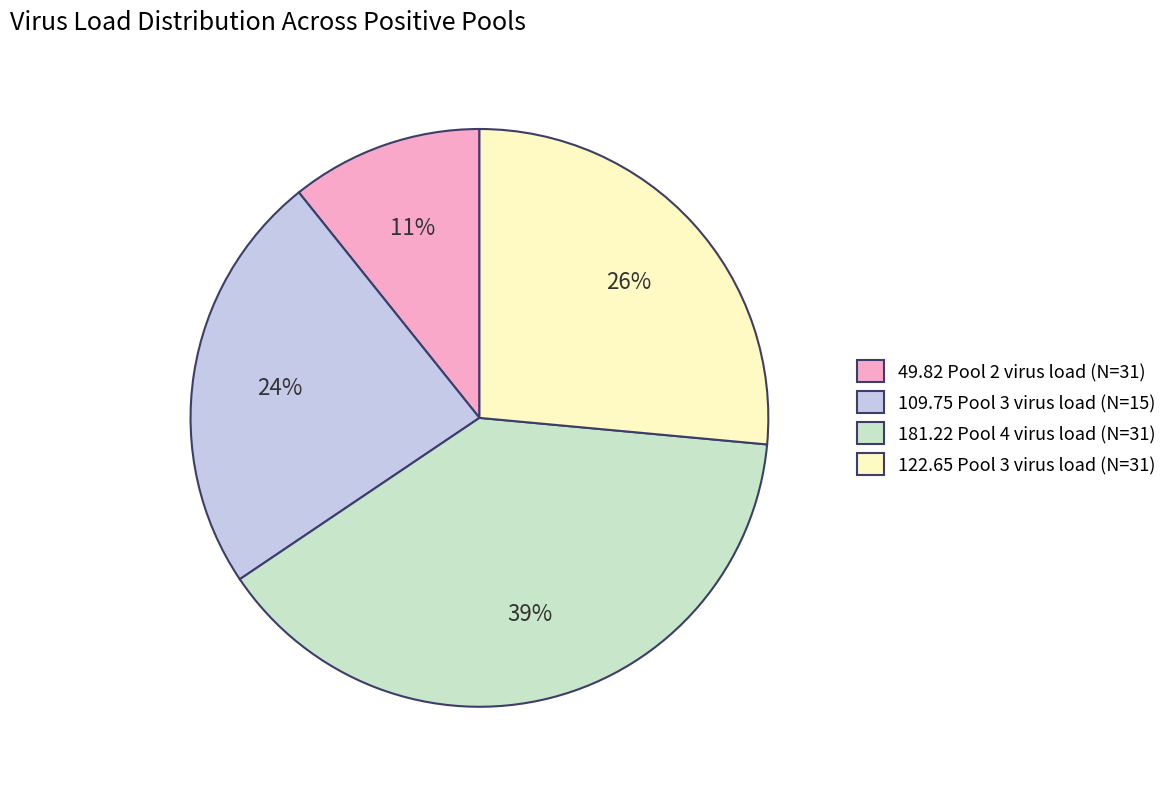

Which has a higher value, 181.22 Pool 4 virus load (N=31) or 109.75 Pool 3 virus load (N=15)?

181.22 Pool 4 virus load (N=31)